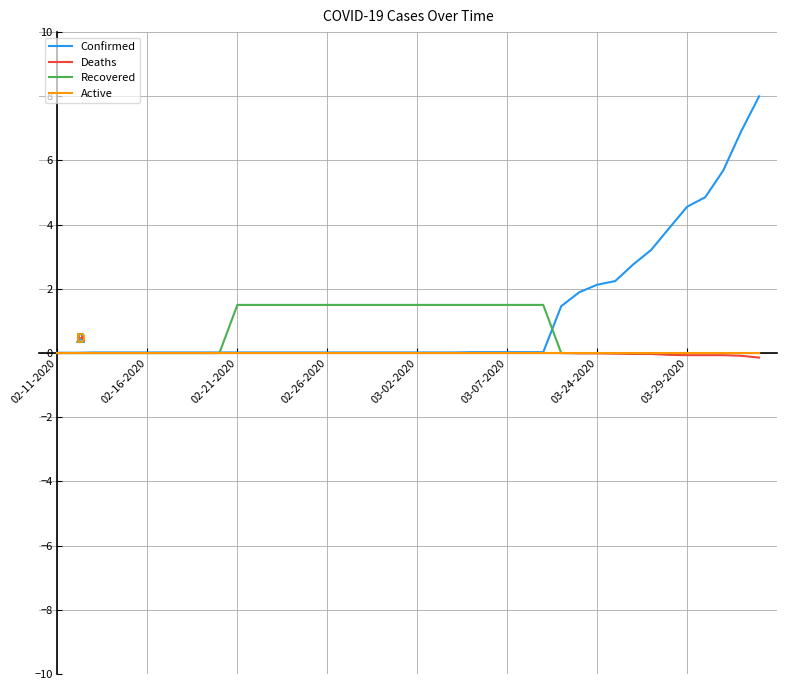

Which series has the largest total across all categories?

Confirmed